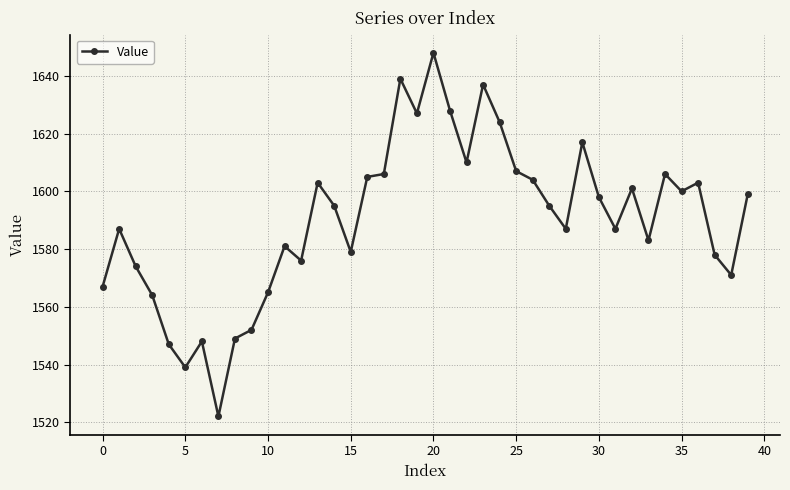

Does the chart display data point markers on the line(s)?

Yes